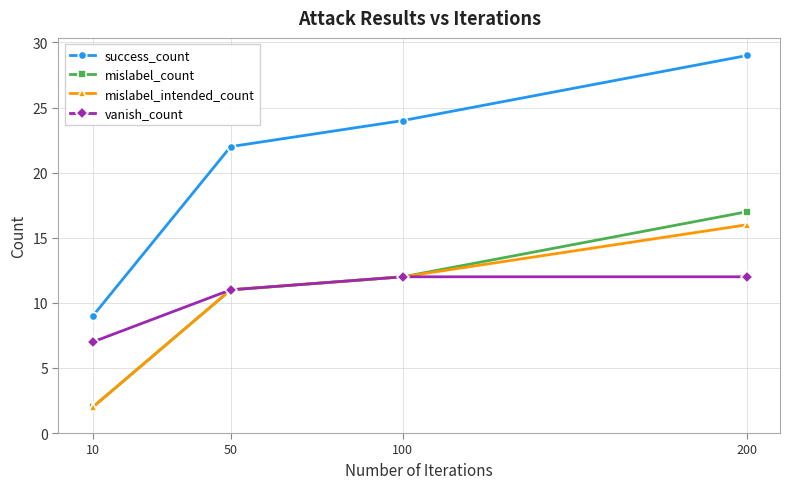

Rank the categories by success_count value from lowest to highest.

10, 50, 100, 200